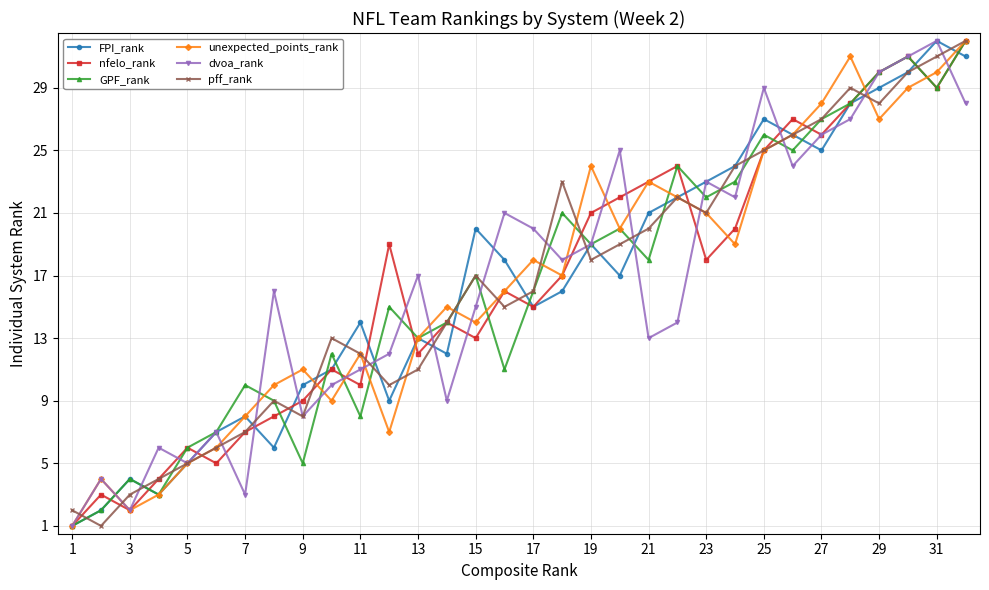

In GPF_rank, how many points are lower than both neighbors (excluding endpoints)?

10